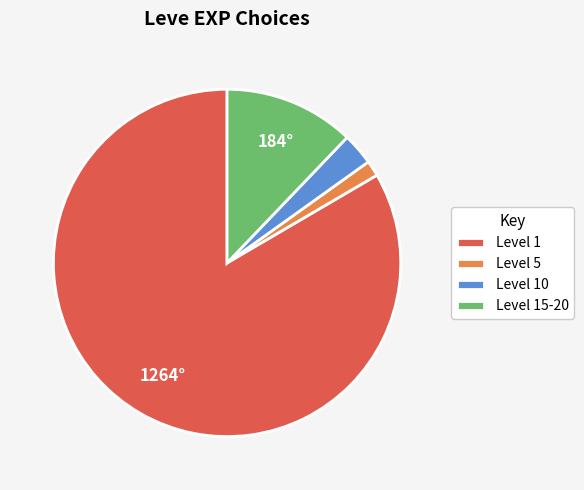

Which slice is the largest?

Level 1